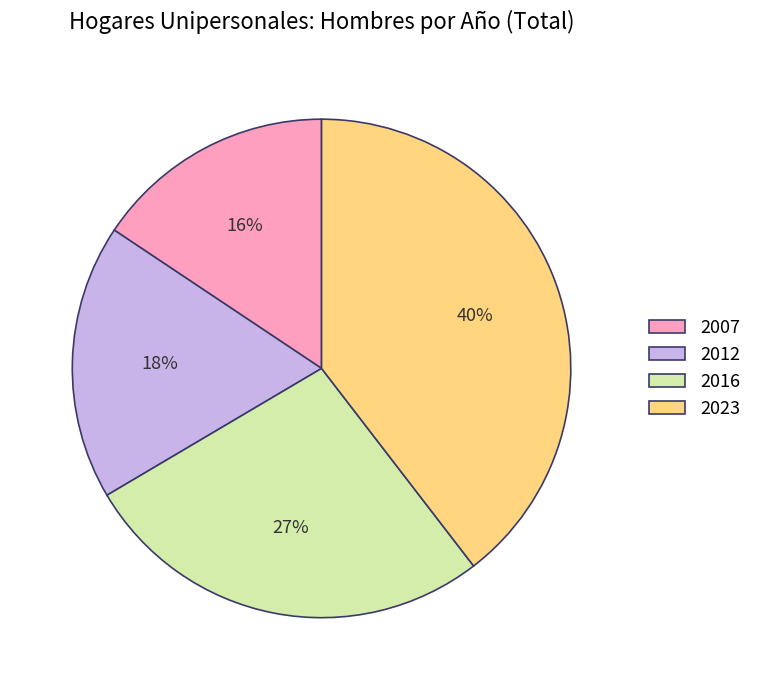

Is 2016 the majority of the pie?

No